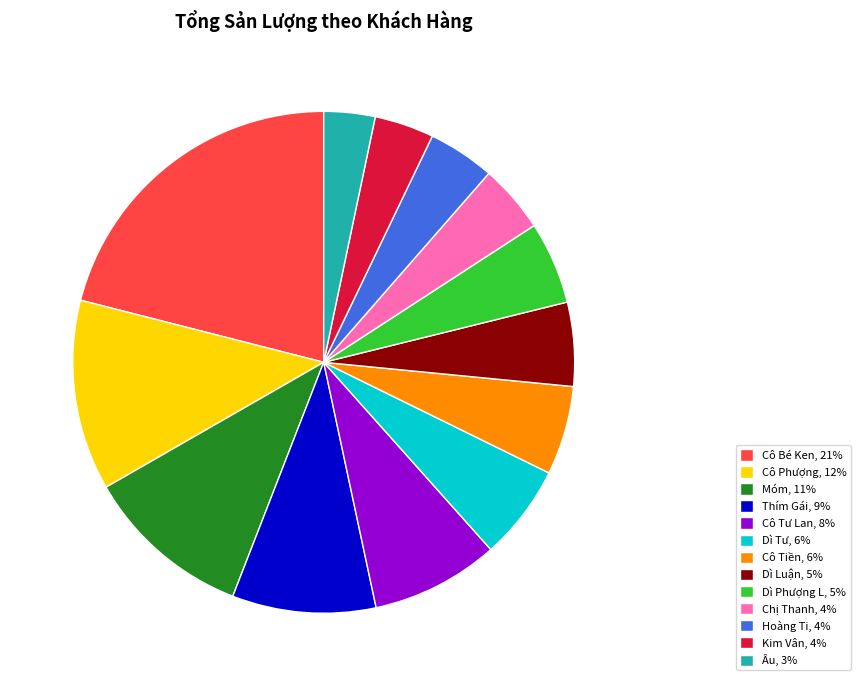

What is the largest slice in the pie chart?

Cô Bé Ken